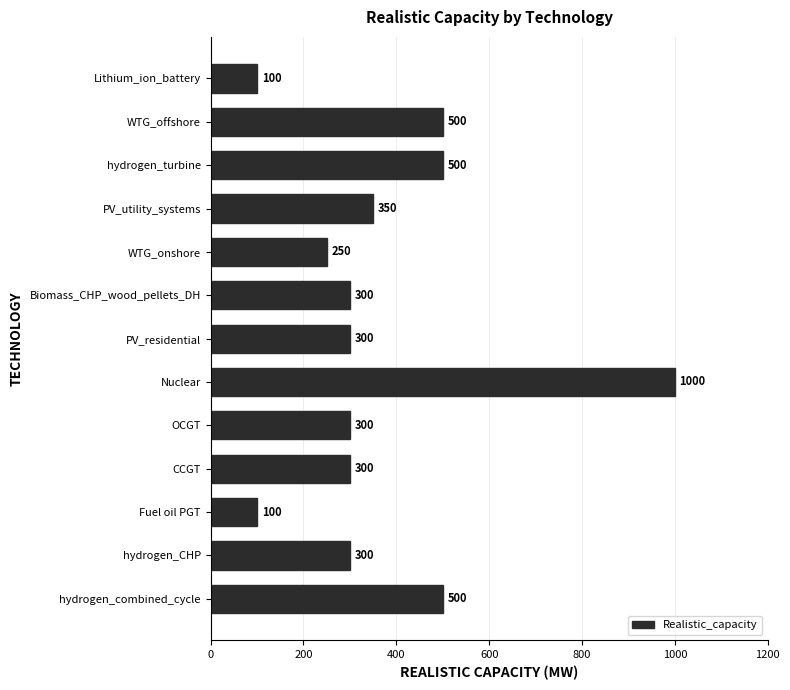

What is the ratio of the value at OCGT to the value at Nuclear?

0.3